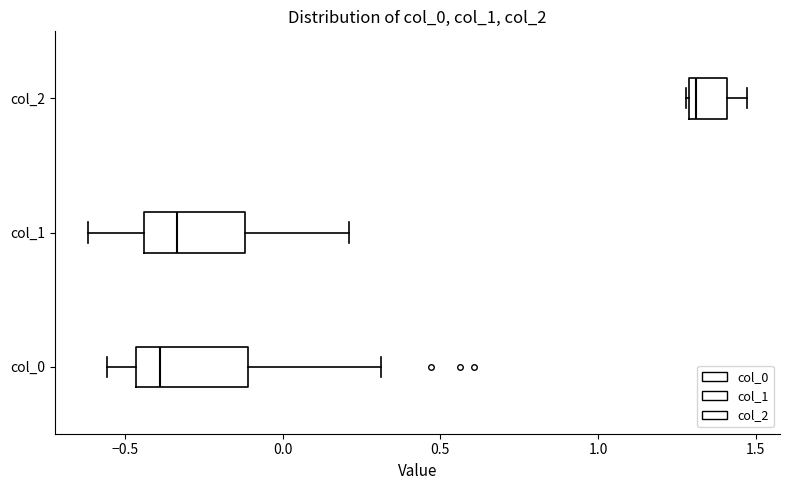

Reading bottom to top, read every box against the x-axis: the position of its median line, the range the box covers, and the ends of its whiskers. The values are not printed on the chart, so give them approximately, as read against the axis.

col_0: median -0.40, box -0.45 to -0.10, whiskers -0.55 to 0.30
col_1: median -0.35, box -0.45 to -0.10, whiskers -0.60 to 0.20
col_2: median 1.30 (just right of the box's left edge), box 1.30 to 1.40, whiskers 1.30 to 1.45